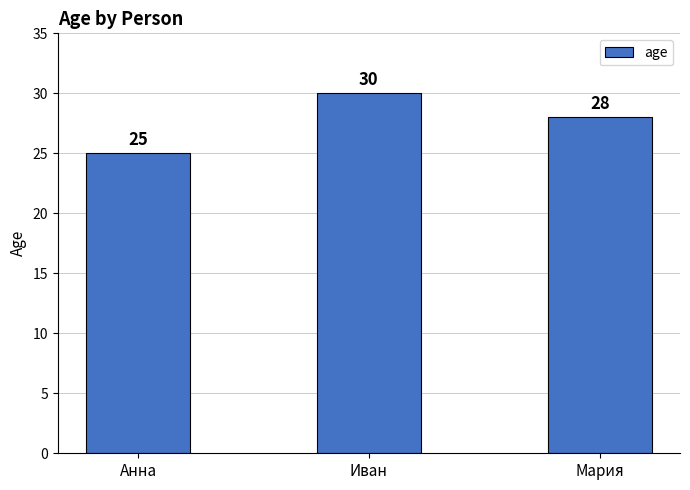

Approximately how many times larger is the value at Иван compared to Мария?

1.1